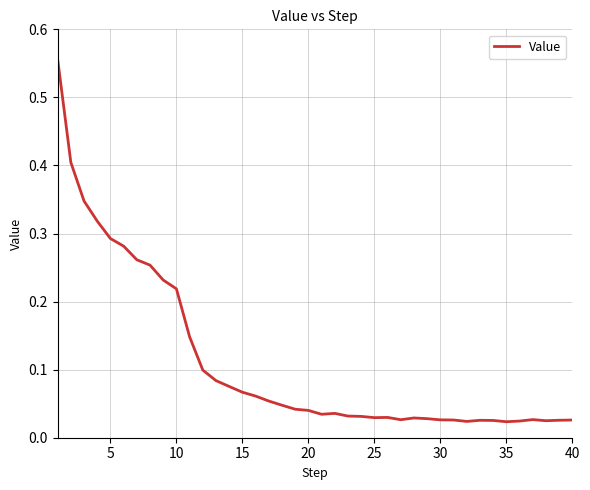

What is the difference between the maximum and minimum values?

0.5